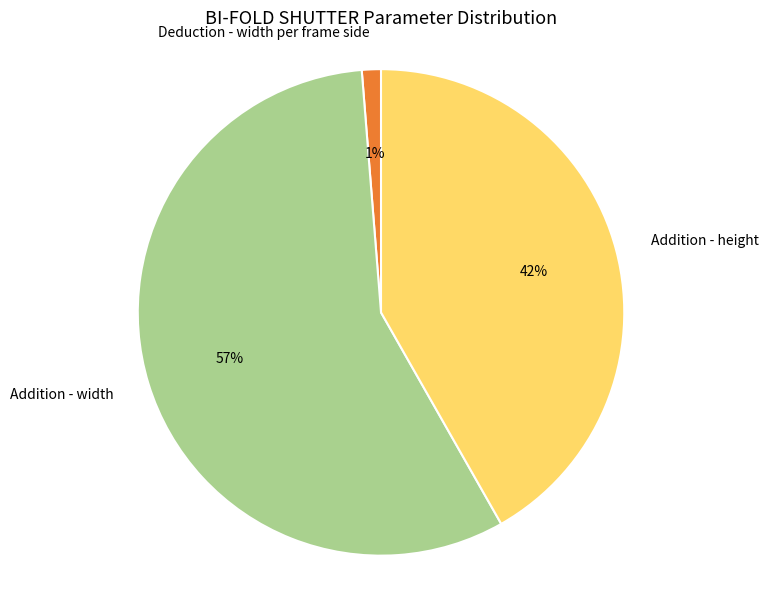

Is it true that Addition - height is 34% of the pie?

False